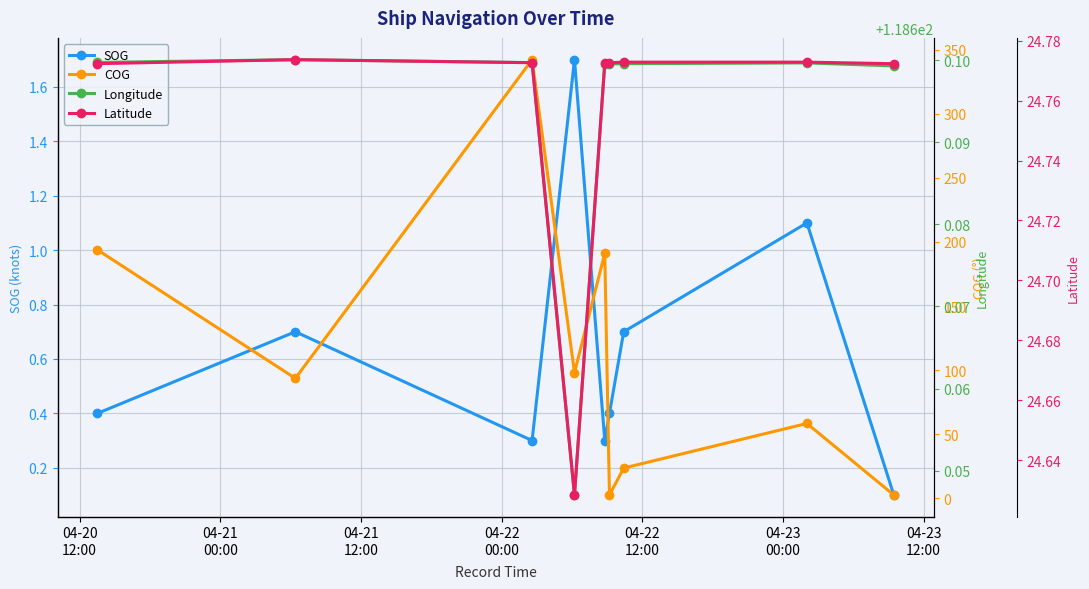

How many lines are shown in the chart?

4